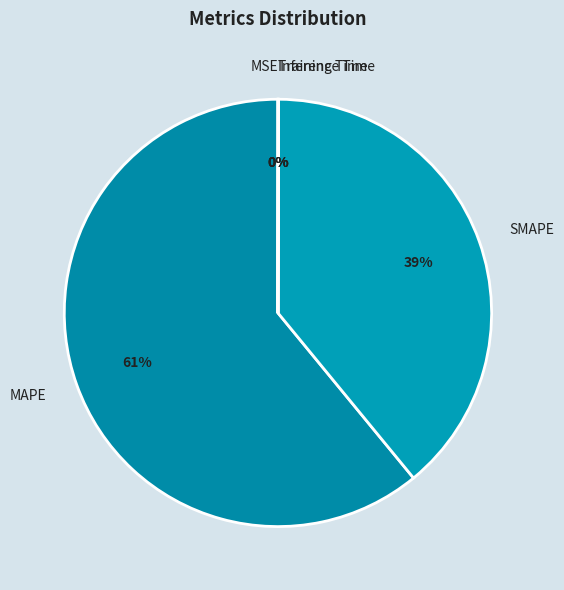

What percentage is the MAPE slice, to the nearest percent?

61%